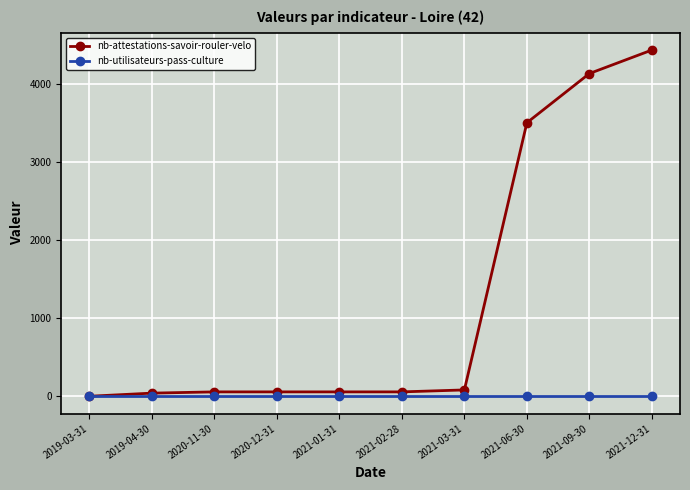

Which series has the largest range (max minus min)?

nb-attestations-savoir-rouler-velo